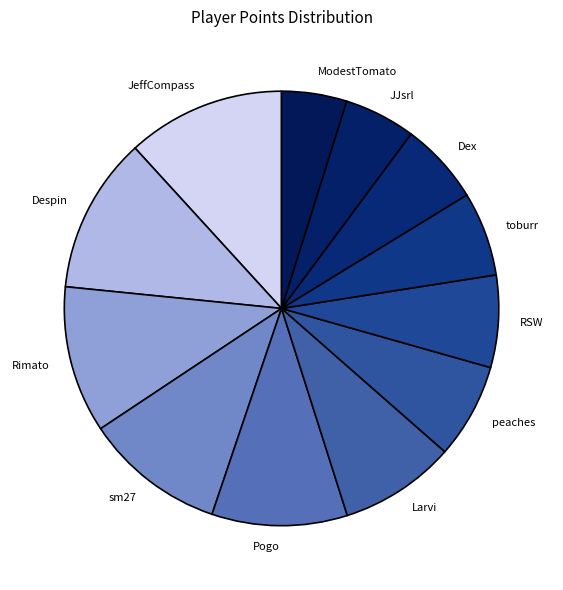

Is there a majority slice in this chart?

No